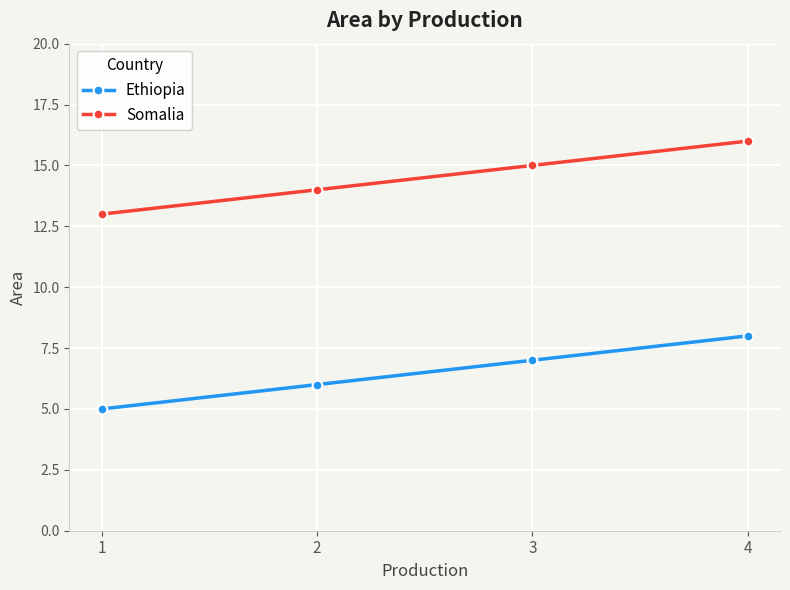

What is the spread (max minus min) of values at 2?

8